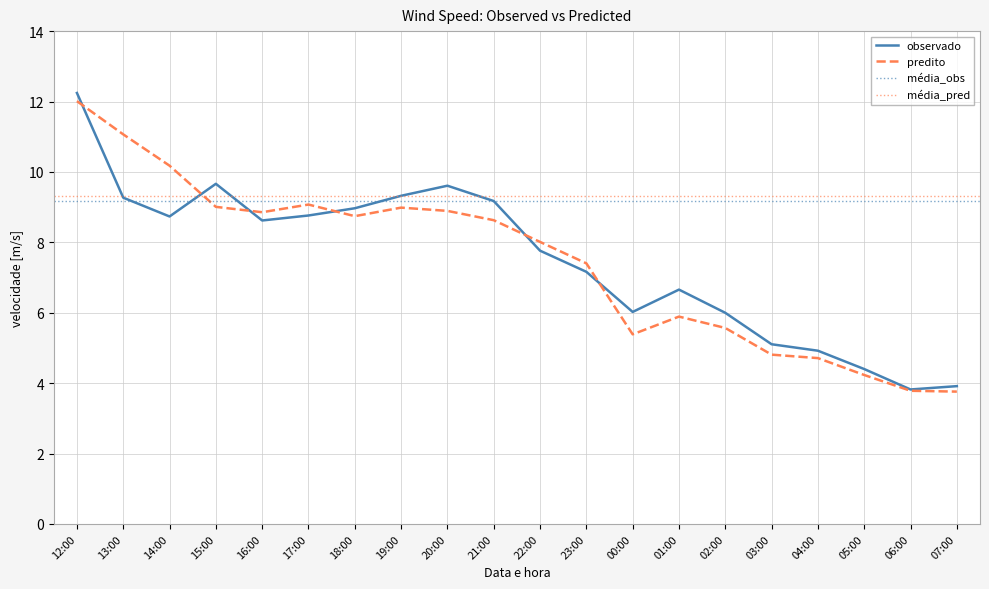

How many lines are shown in the chart?

2